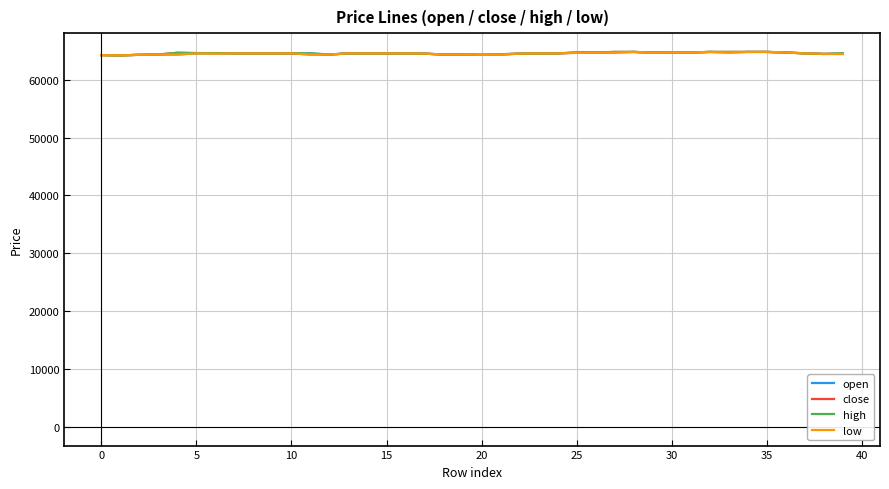

Rank the series by their average value, from highest to lowest.

high, close, open, low